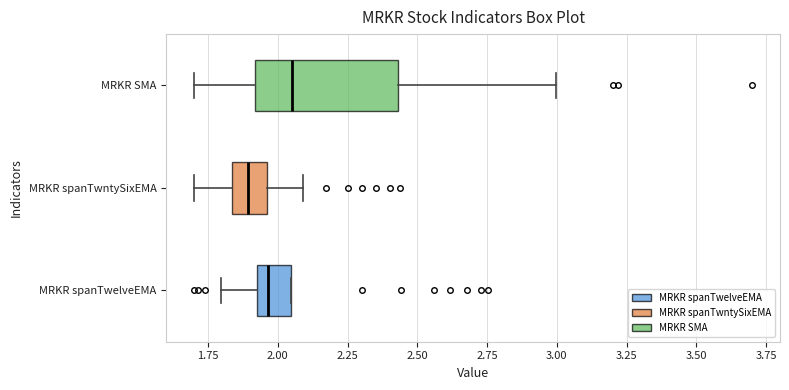

Which box's median line is the furthest to the left?

MRKR spanTwntySixEMA